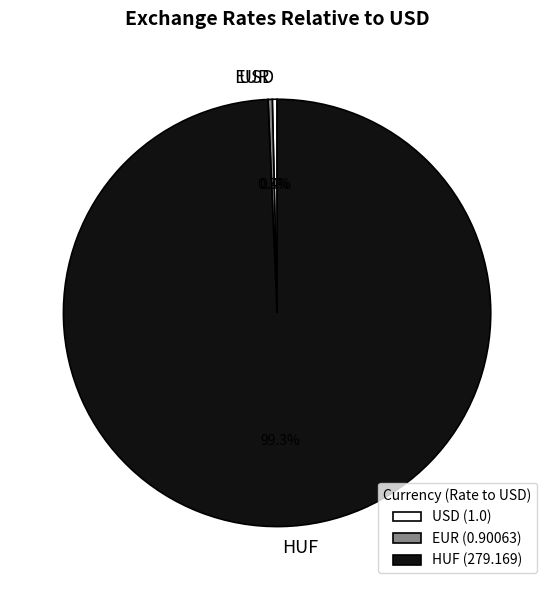

Count the number of slices in the pie.

3